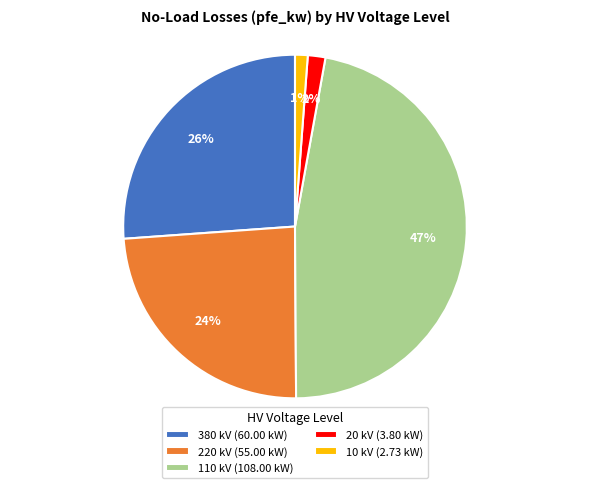

Count the number of slices in the pie.

5